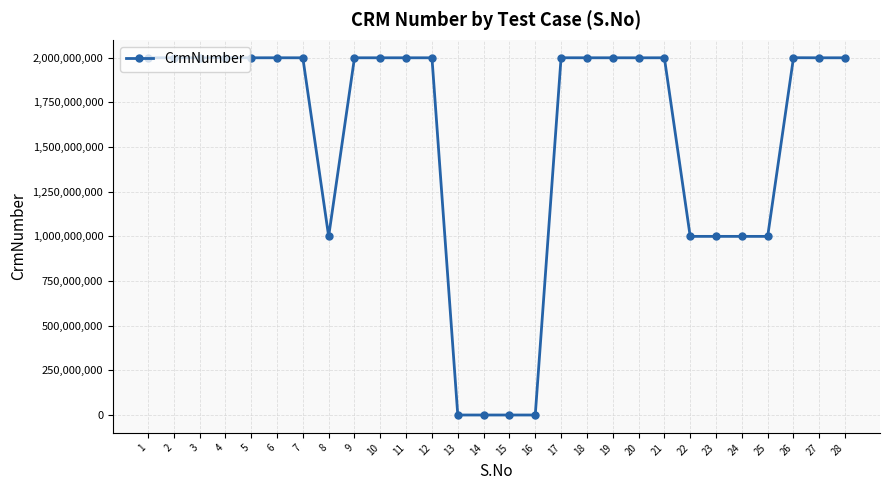

Between 2 and 13, which is larger?

2